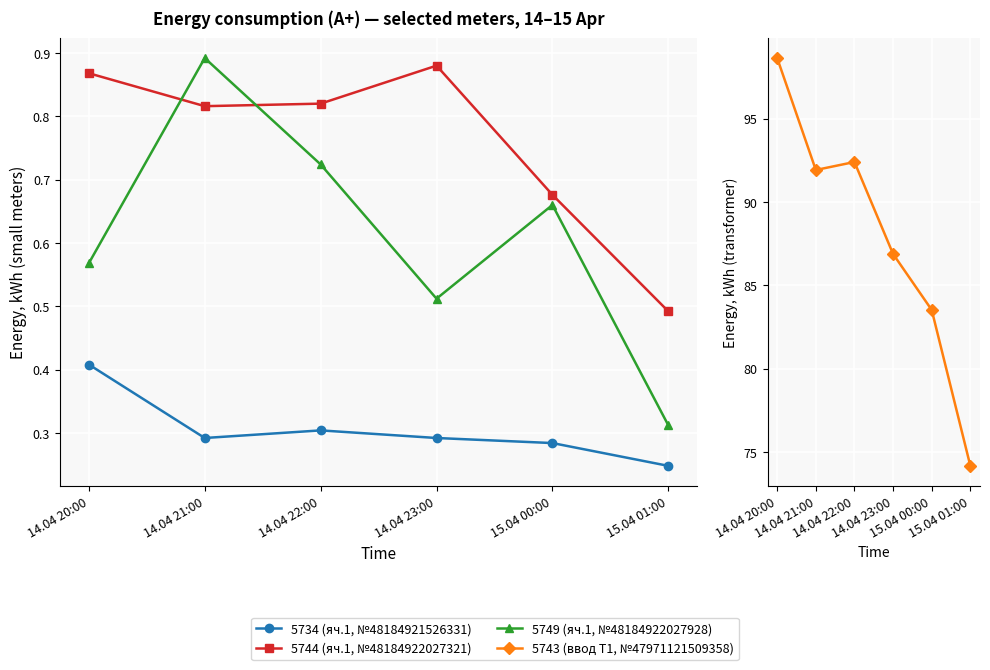

In 5743 (ввод Т1, №47971121509358), how many points are lower than both neighbors (excluding endpoints)?

1